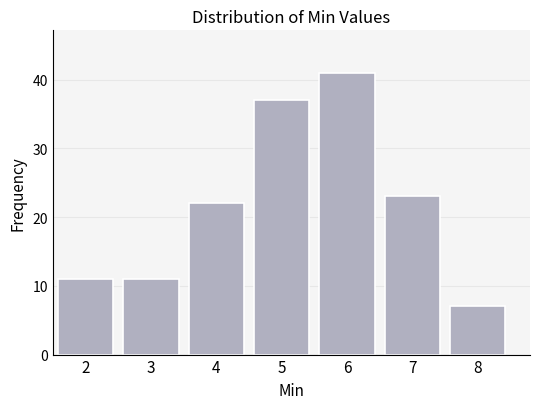

Reading right to left, transcribe all the data shown in this chart.

8=7	7=23	6=41	5=37	4=22	3=11	2=11